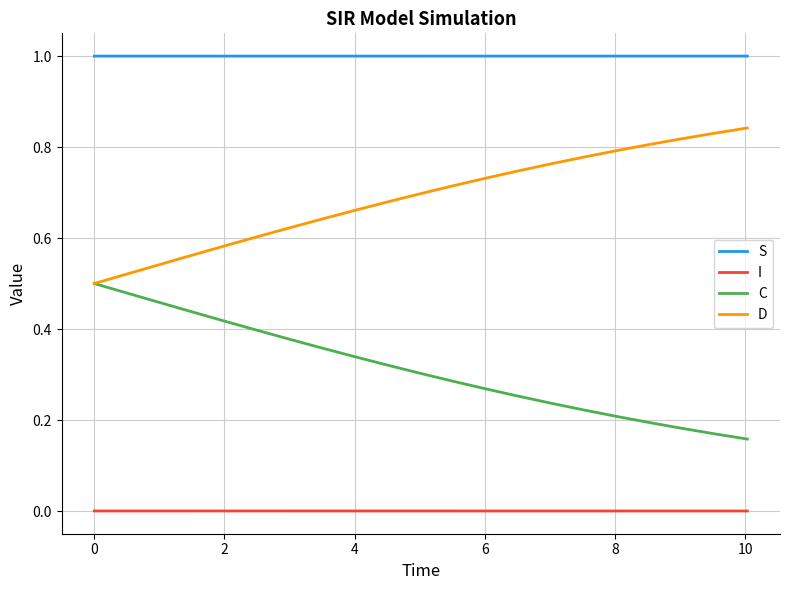

What are all the series names shown in the legend?

S, I, C, D